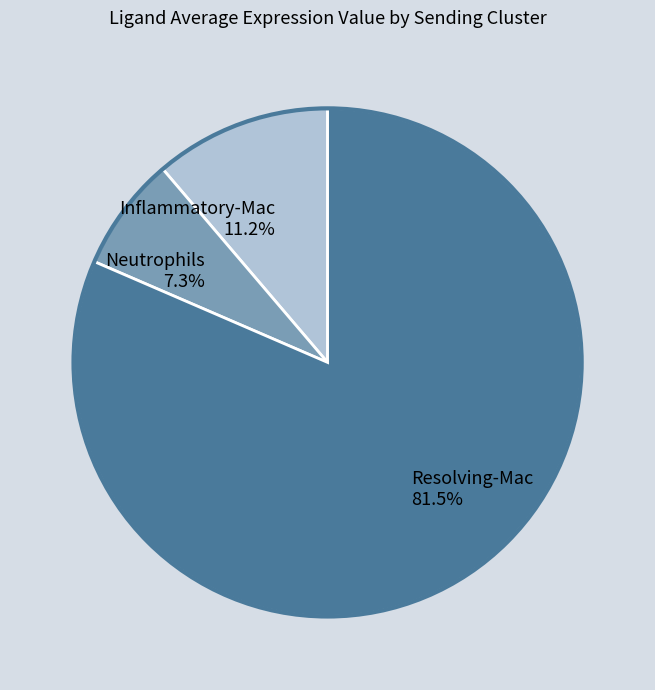

To the nearest percent, what percentage of the pie is Neutrophils?

7%